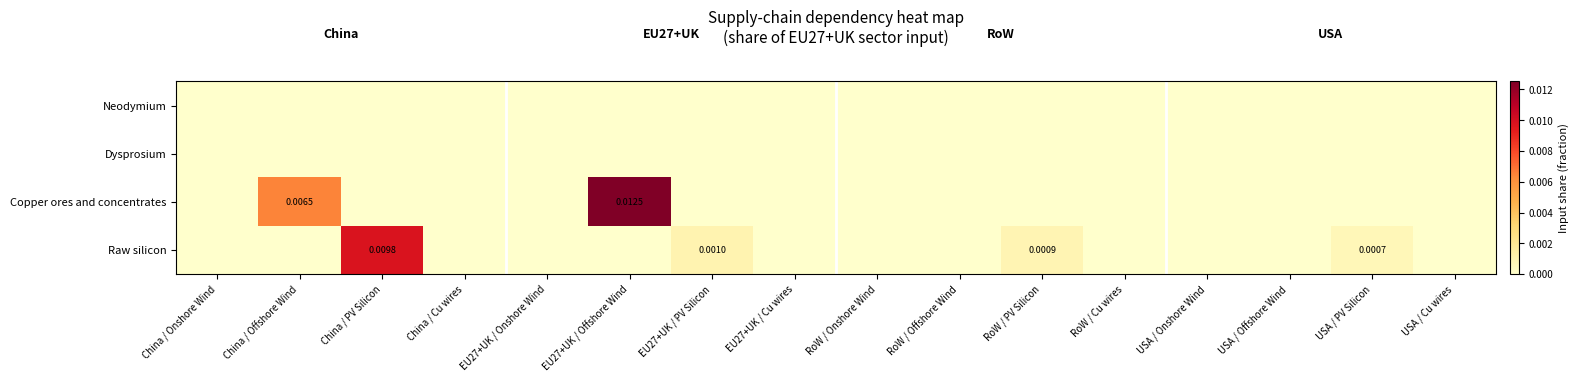

Is it true that Raw silicon equals 0.0 at China / PV Silicon?

True